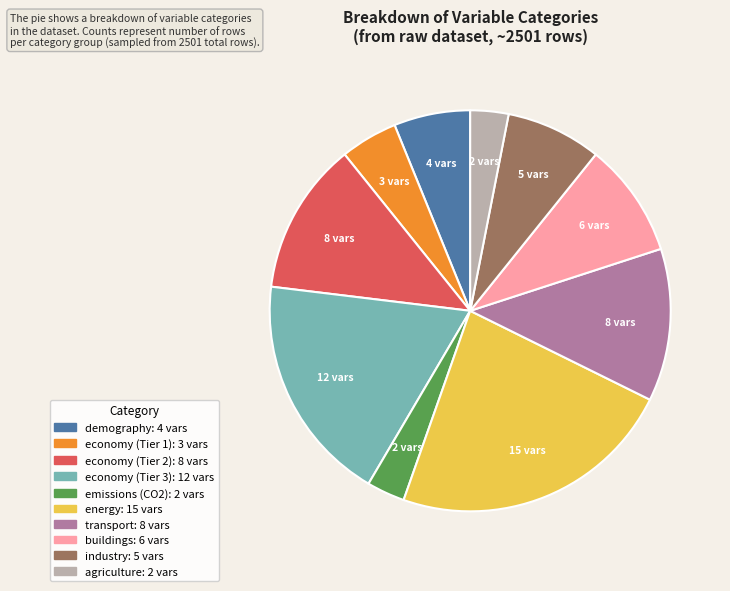

Is there a majority slice in this chart?

No